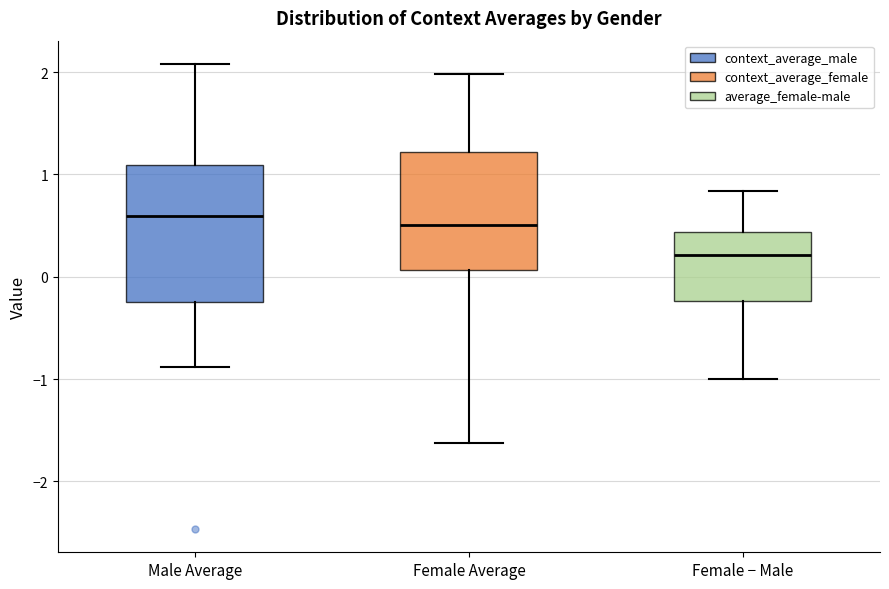

Where does the lower whisker of the box for Female Average end on the y-axis? The values are not printed on the chart, so give them approximately, as read against the axis.

-1.6